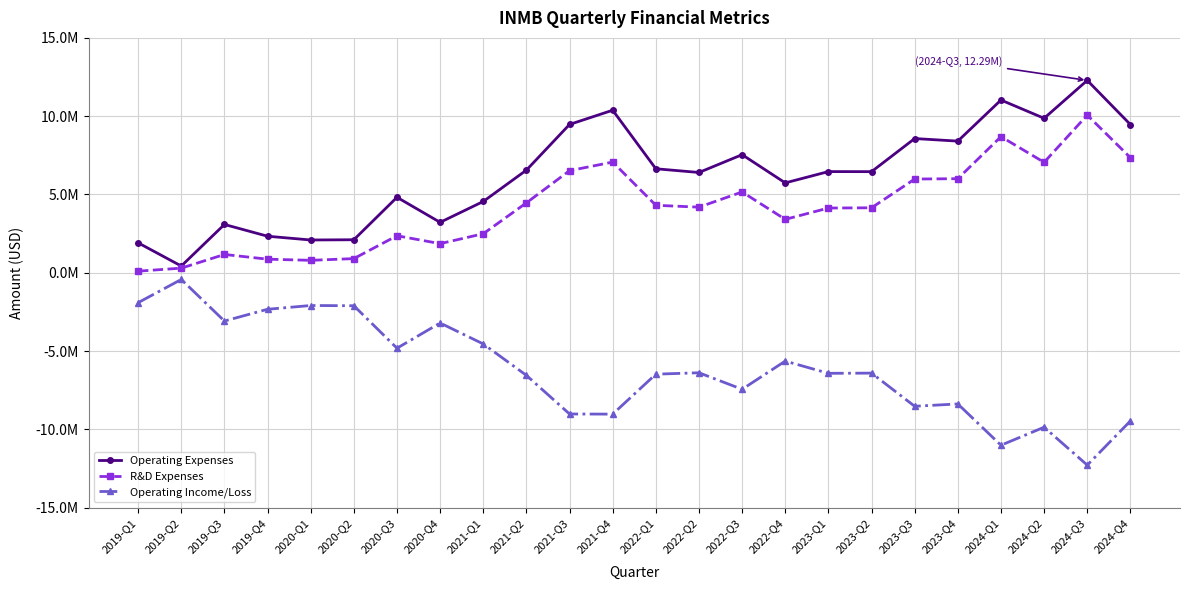

What is the total value across all series at 2024-Q3?

10067000